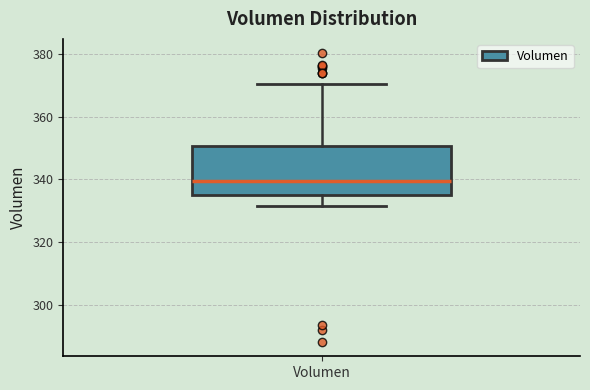

Transcribe this box plot: give where the median line is, the range the box spans, and where the two whiskers end, as read against the y-axis. The values are not printed on the chart, so give them approximately, as read against the axis.

median 340, box 336 to 350, whiskers 332 to 370